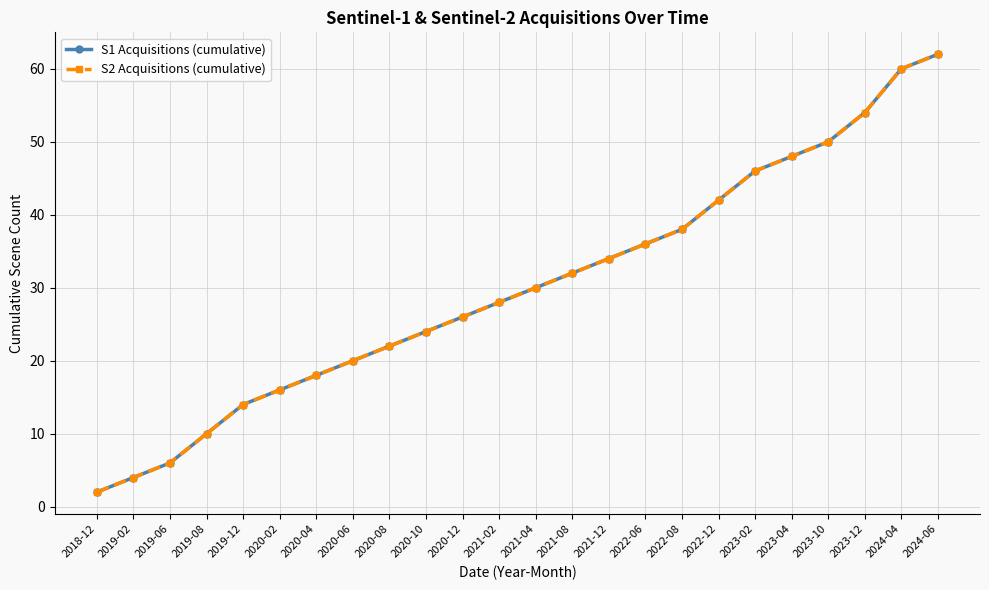

Between 2020-04 and 2022-12, which series saw the biggest shift?

S1 Acquisitions (cumulative)